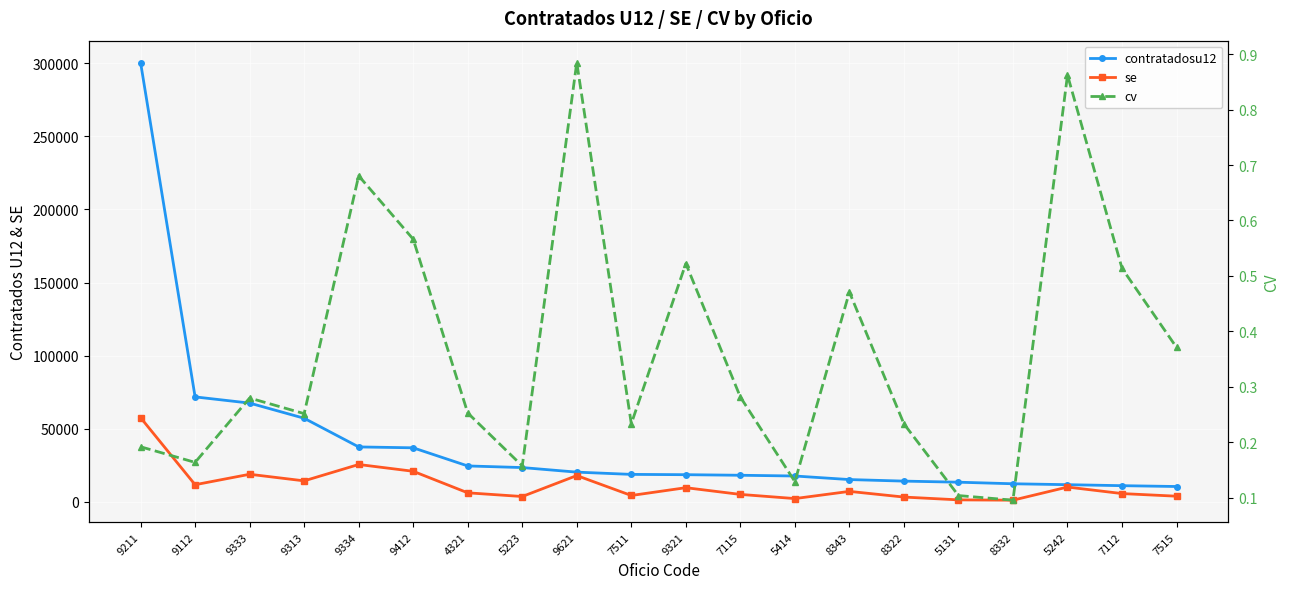

Reading left to right, transcribe all the data shown in this chart.

contratadosu12: 9211=300480.2	9112=71821.2	9333=67584.7	9313=57213.3	9334=37604.3	9412=36998.4	4321=24598.2	5223=23492.1	9621=20366.4	7511=18823.7	9321=18614.8	7115=18226.7	5414=17718.8	8343=15283.2	8322=14225.2	5131=13484.0	8332=12409.5	5242=11783.5	7112=11102.1	7515=10534.4
se: 9211=57641.4	9112=11754.0	9333=18908.5	9313=14395.3	9334=25591.3	9412=20950.4	4321=6218.5	5223=3695.0	9621=18021.6	7511=4392.6	9321=9723.1	7115=5131.4	5414=2285.2	8343=7195.9	8322=3316.7	5131=1400.0	8332=1184.9	5242=10160.6	7112=5702.2	7515=3908.3
cv: 9211=0.2	9112=0.2	9333=0.3	9313=0.3	9334=0.7	9412=0.6	4321=0.3	5223=0.2	9621=0.9	7511=0.2	9321=0.5	7115=0.3	5414=0.1	8343=0.5	8322=0.2	5131=0.1	8332=0.1	5242=0.9	7112=0.5	7515=0.4